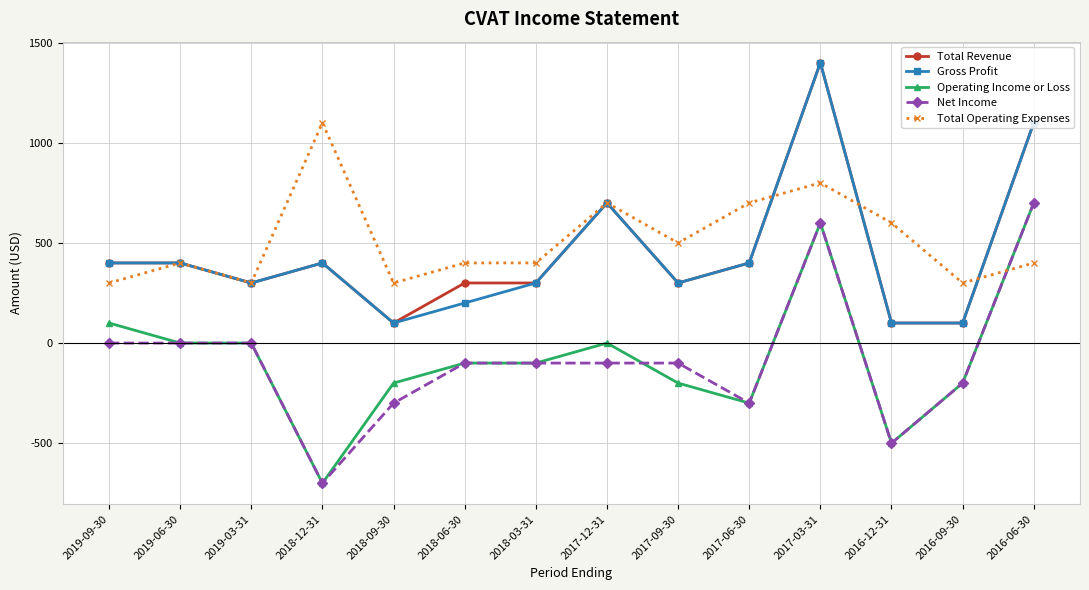

The value of Total Operating Expenses at 2018-12-31 is 1100. True or false?

True